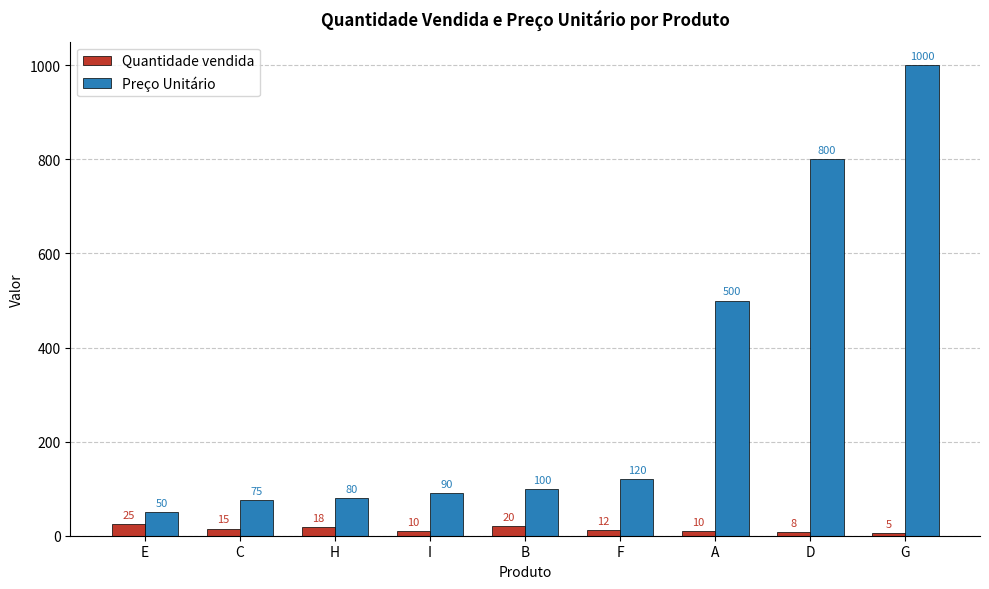

What is the value of the Preço Unitário bar at the 6th from the left?

120